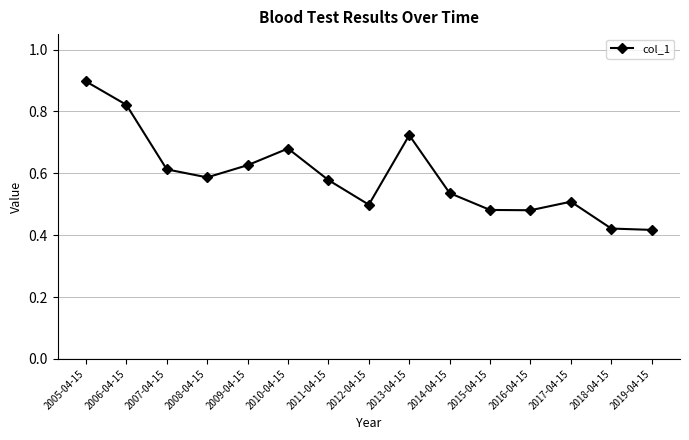

Count the values in the range 0 to 1.

15